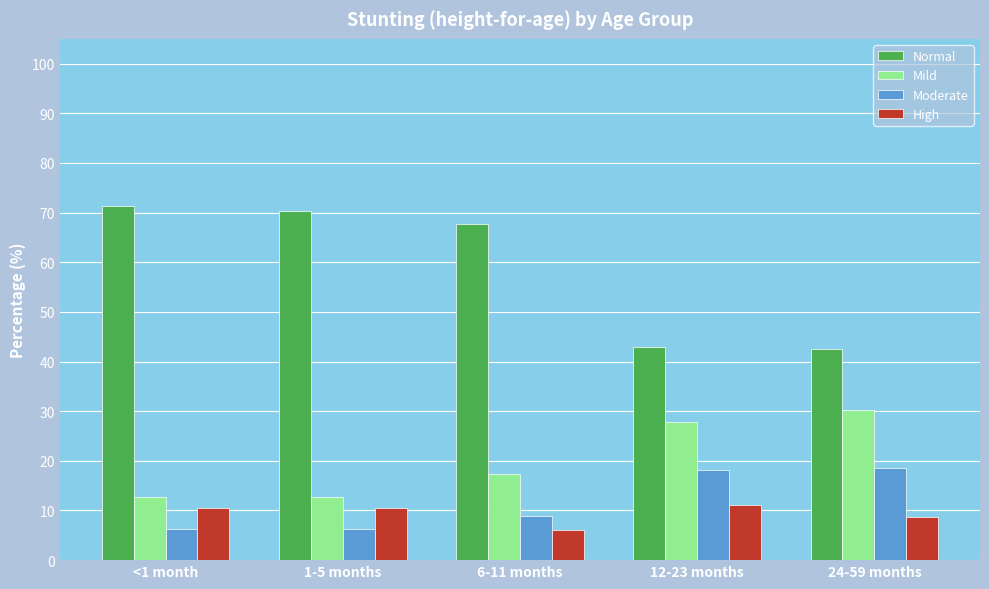

How many groups of bars are there?

5